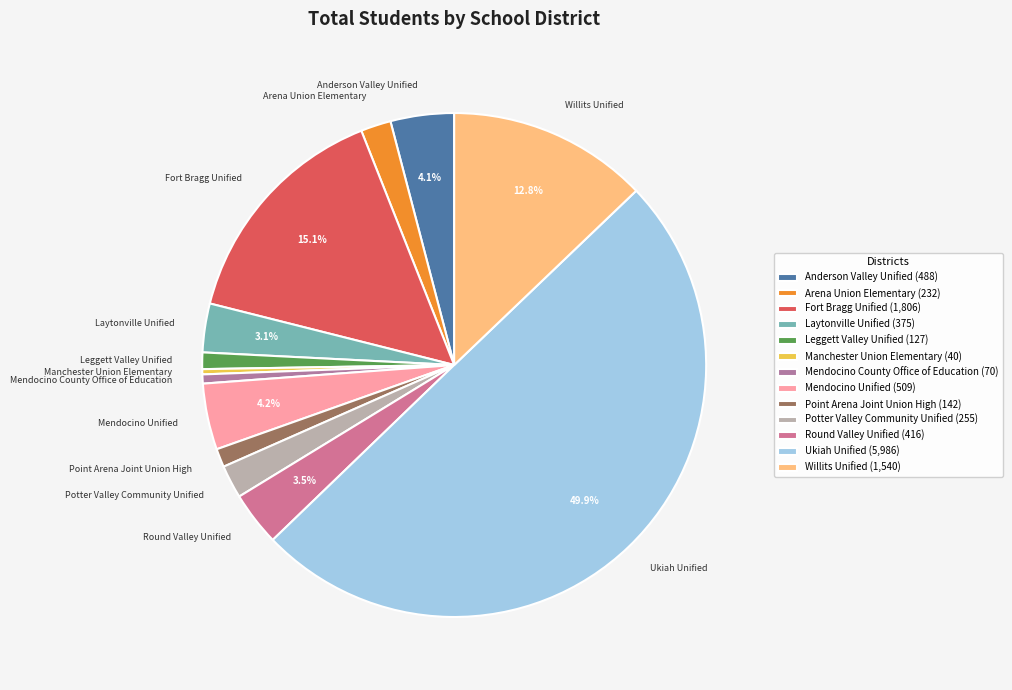

To the nearest percent, what portion does Arena Union Elementary represent?

2%